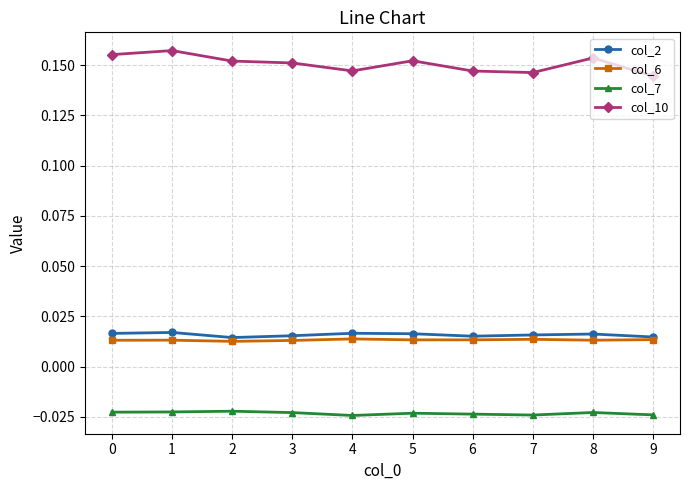

Which series has the largest total across all categories?

col_10